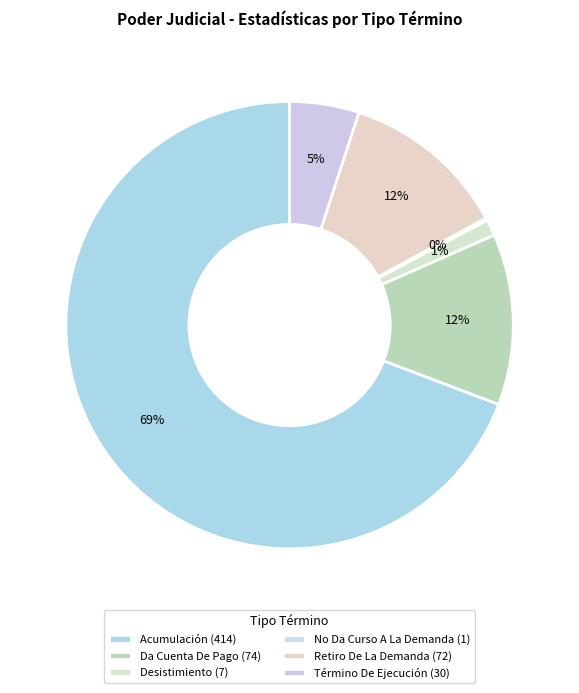

To the nearest percent, what is the difference between the largest and smallest slice percentages?

69%